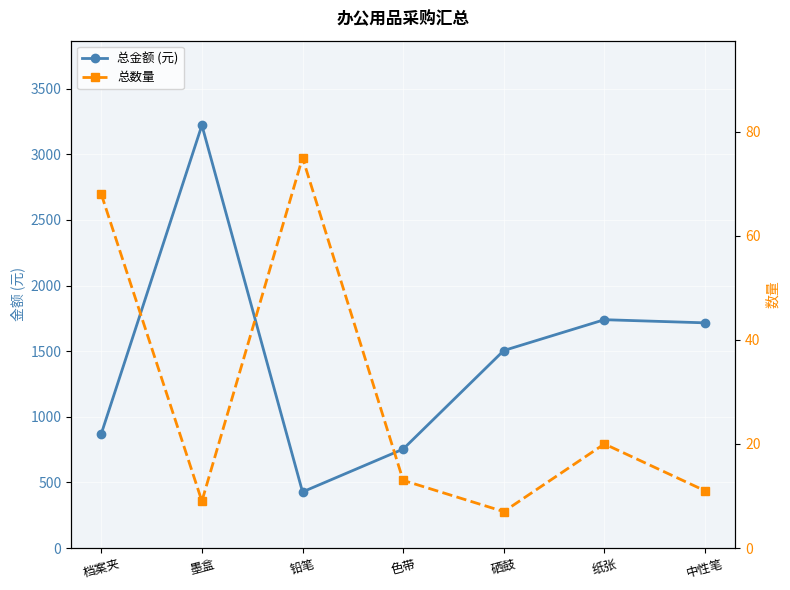

Does the chart display data point markers on the line(s)?

Yes